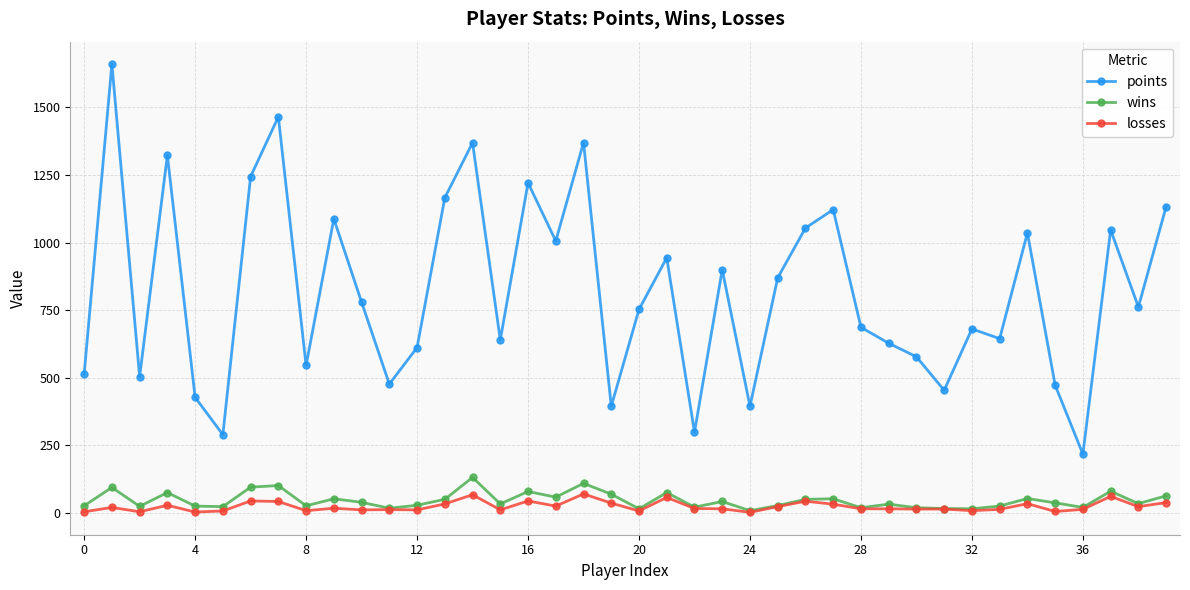

Which series has the widest spread of values?

points